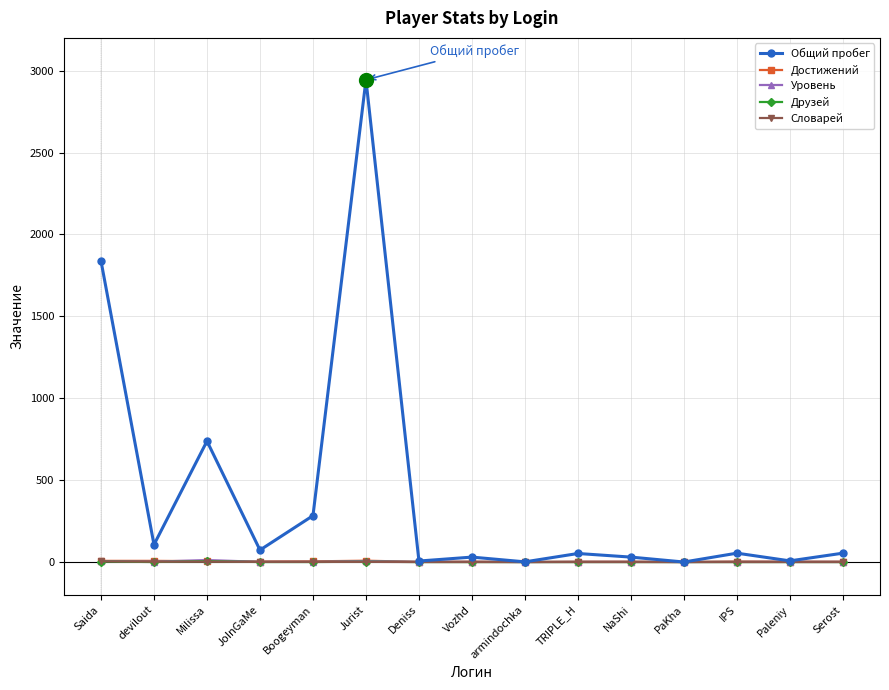

Which series has the largest range (max minus min)?

Общий пробег